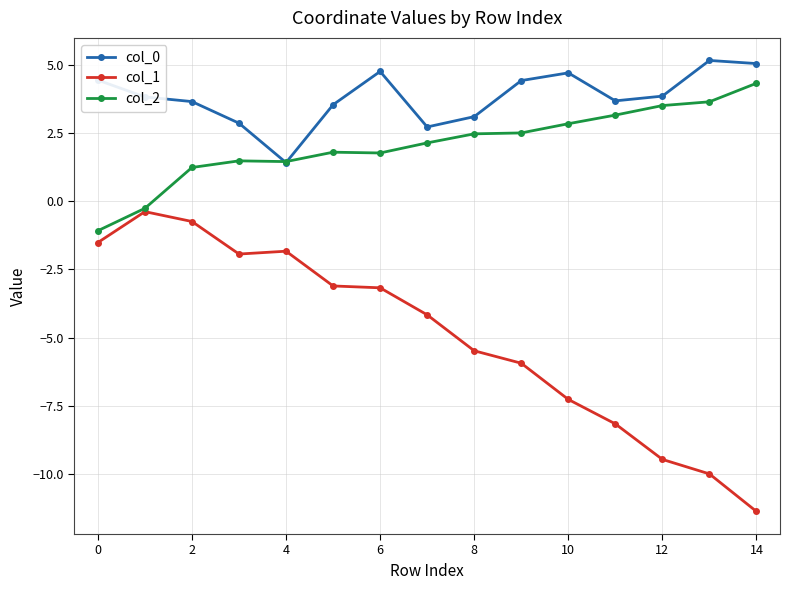

Which series has the largest range (max minus min)?

col_1